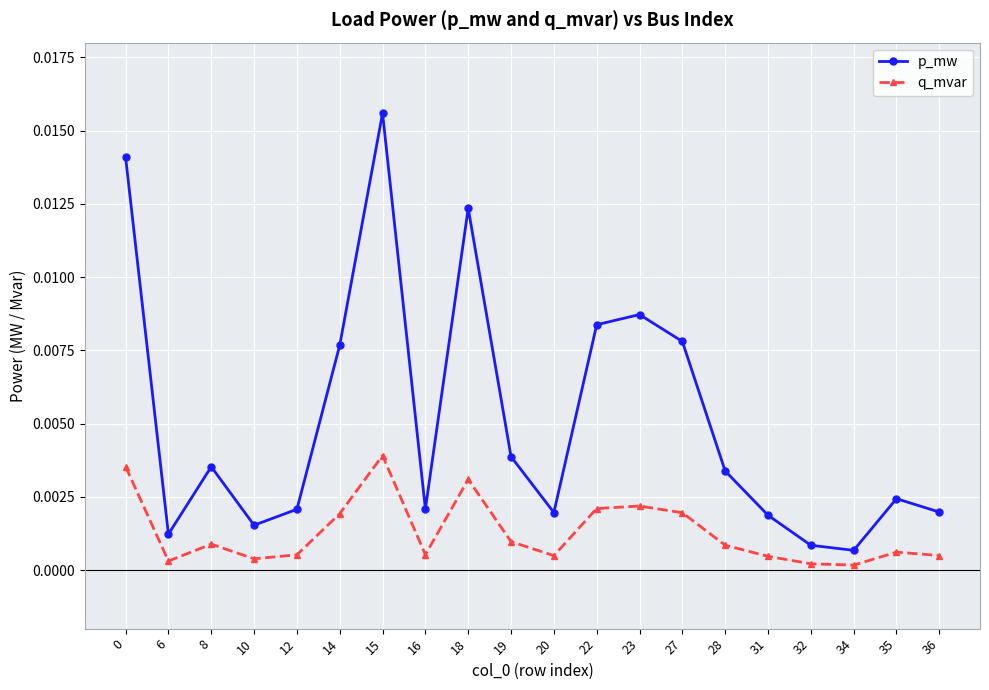

True or false: q_mvar and p_mw cross at least once.

False